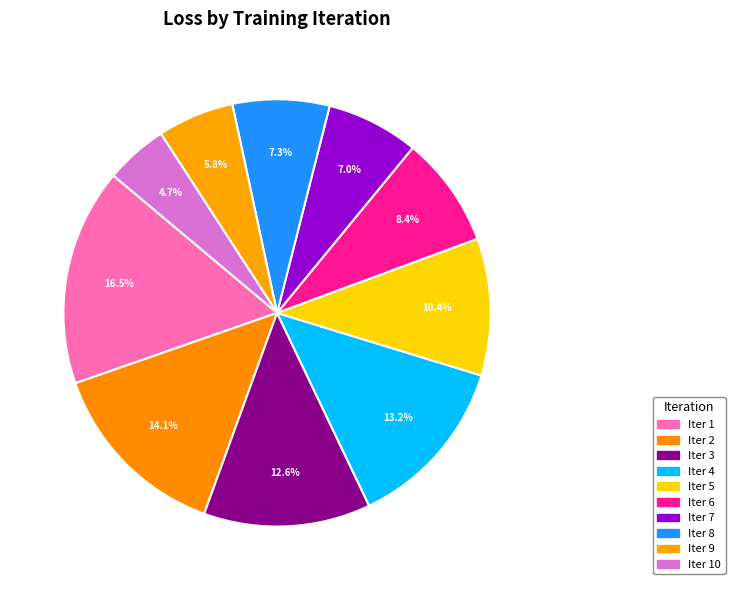

Does Iter 6 represent more than half of the total?

No